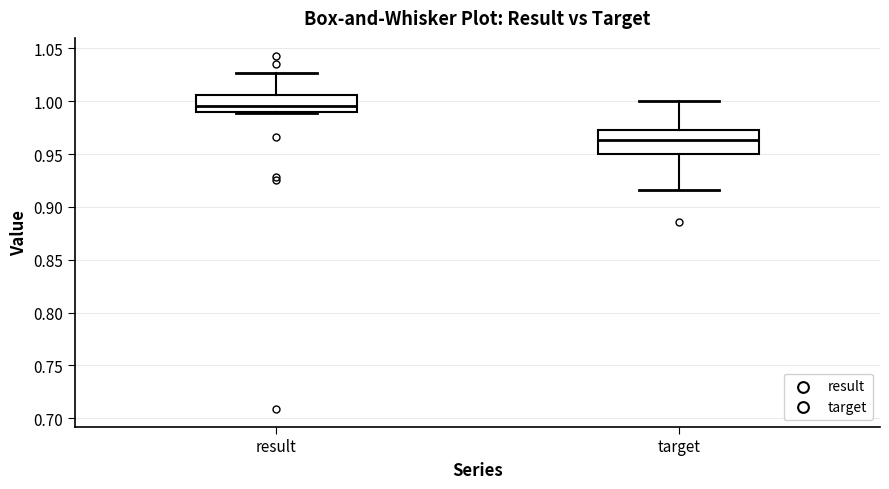

Which box has the lowest median line?

target